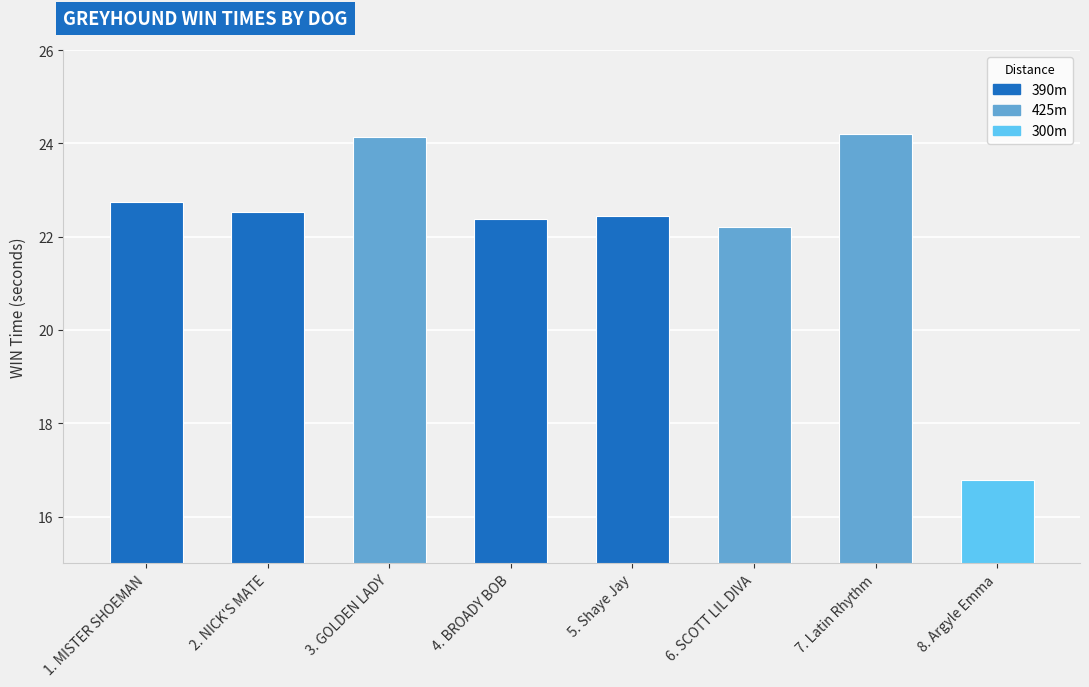

At which category does the chart reach its minimum across all series?

8. Argyle Emma